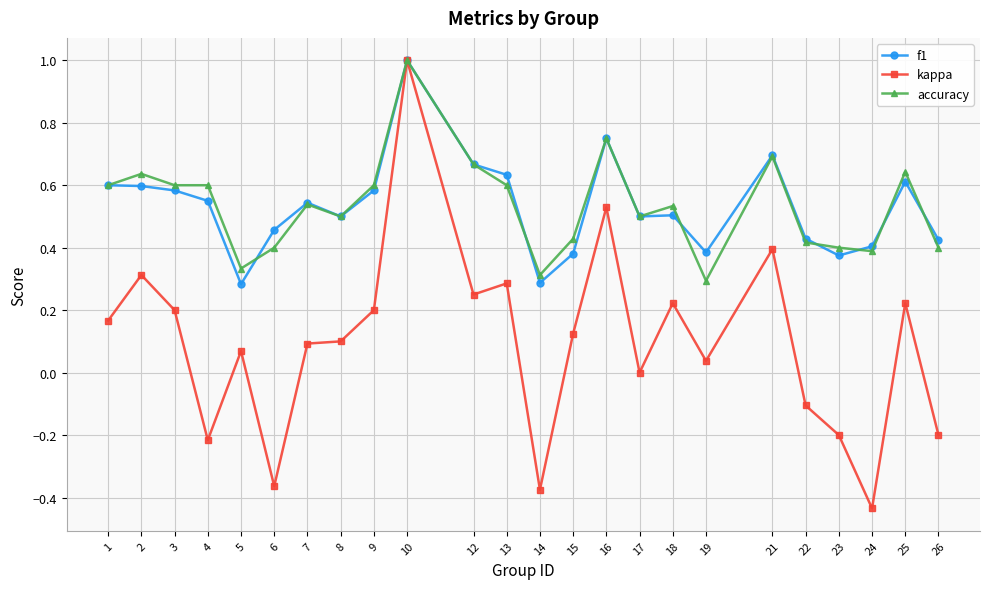

Is it true that kappa equals 0.2 at 12?

True